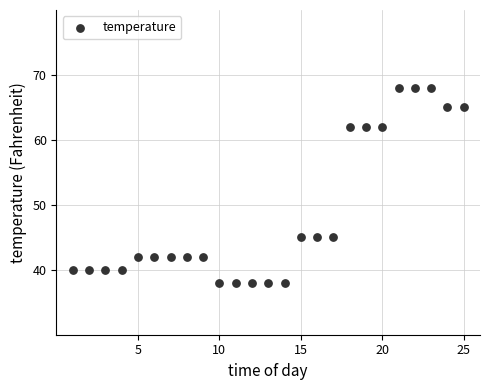

What is the range of X values (max minus min)?

24